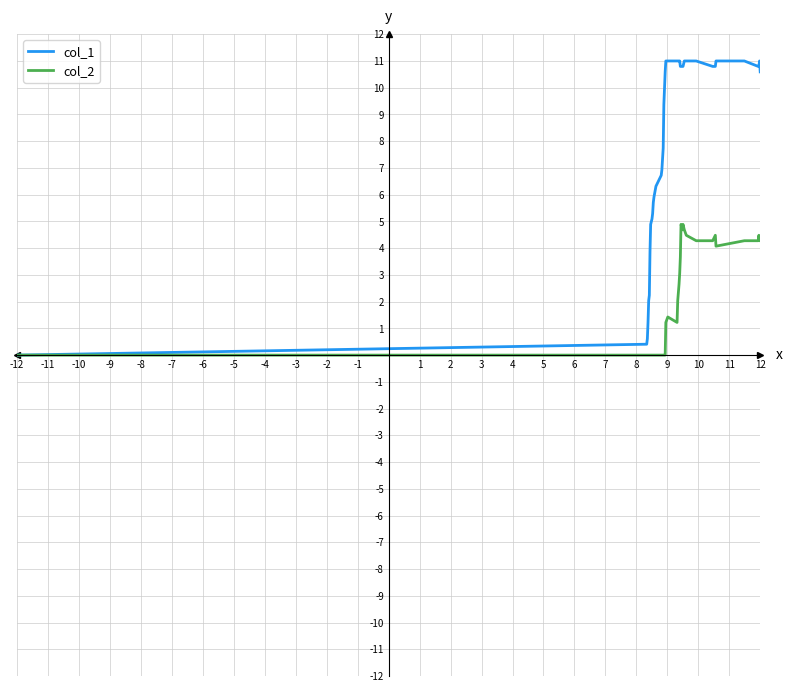

List the series in order of their peak value, highest first.

col_1, col_2